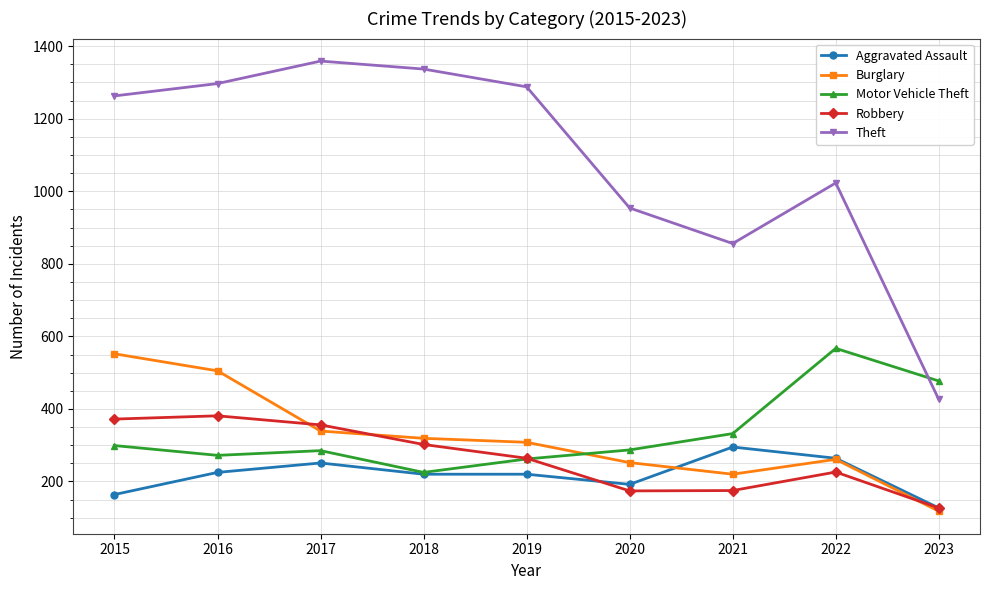

What is the highest value of the Robbery series?

381